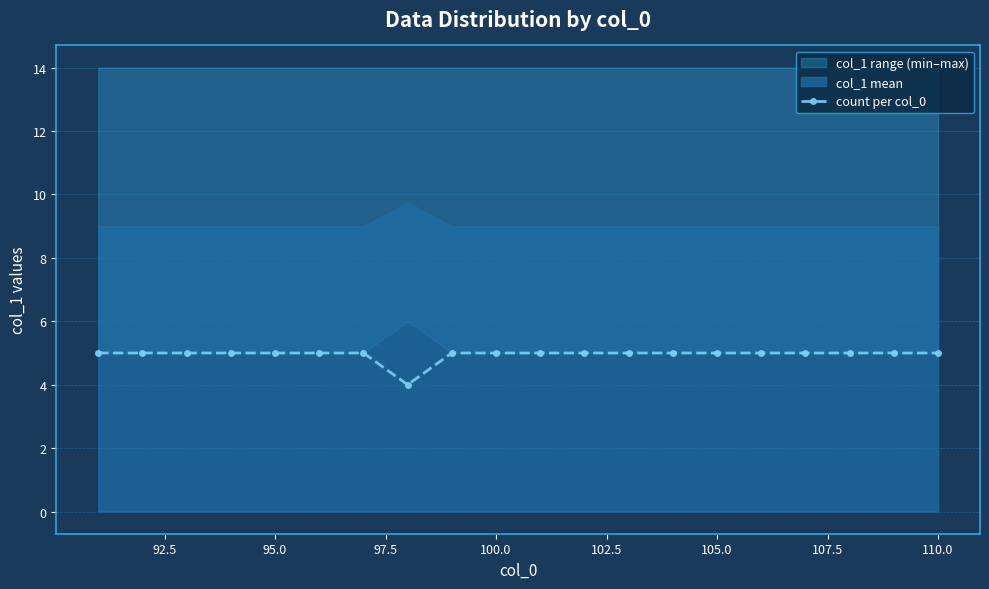

Reading right to left, transcribe all the data shown in this chart.

5	5	5	5	5	5	5	5	5	5	5	5	4	5	5	5	5	5	5	5